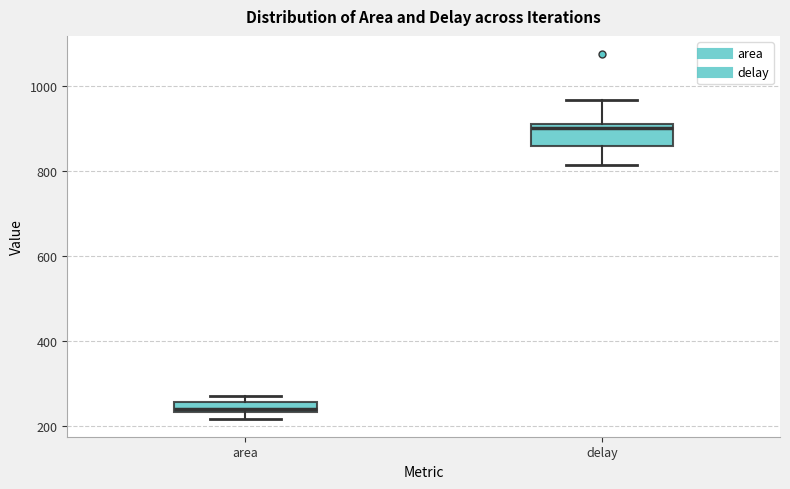

Where does the median line of the box for delay sit on the y-axis? The values are not printed on the chart, so give them approximately, as read against the axis.

900